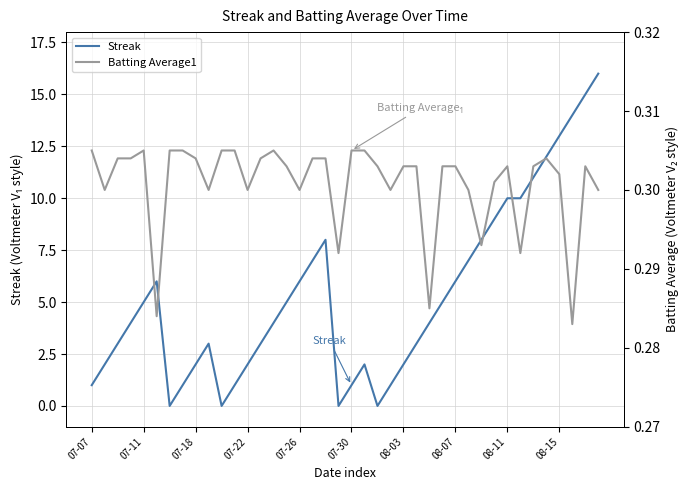

Reading right to left, what are all the values shown in this chart?

Streak: 16.0	15.0	14.0	13.0	12.0	11.0	10.0	10.0	9.0	8.0	7.0	6.0	5.0	4.0	3.0	2.0	1.0	0.0	2.0	1.0	0.0	8.0	7.0	6.0	5.0	4.0	3.0	2.0	1.0	0.0	3.0	2.0	1.0	0.0	6.0	5.0	4.0	3.0	2.0	1.0
Batting Average1: 0.3	0.3	0.3	0.3	0.3	0.3	0.3	0.3	0.3	0.3	0.3	0.3	0.3	0.3	0.3	0.3	0.3	0.3	0.3	0.3	0.3	0.3	0.3	0.3	0.3	0.3	0.3	0.3	0.3	0.3	0.3	0.3	0.3	0.3	0.3	0.3	0.3	0.3	0.3	0.3